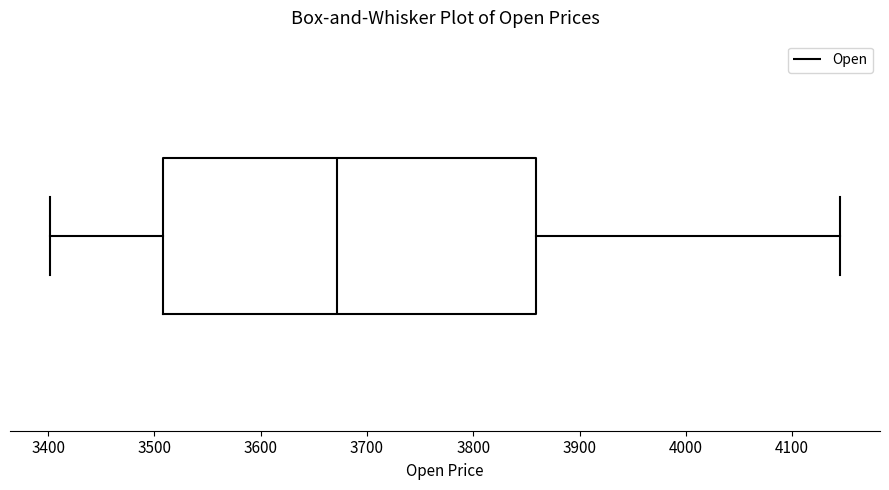

Where does the left whisker of the box end on the x-axis? The values are not printed on the chart, so give them approximately, as read against the axis.

3400